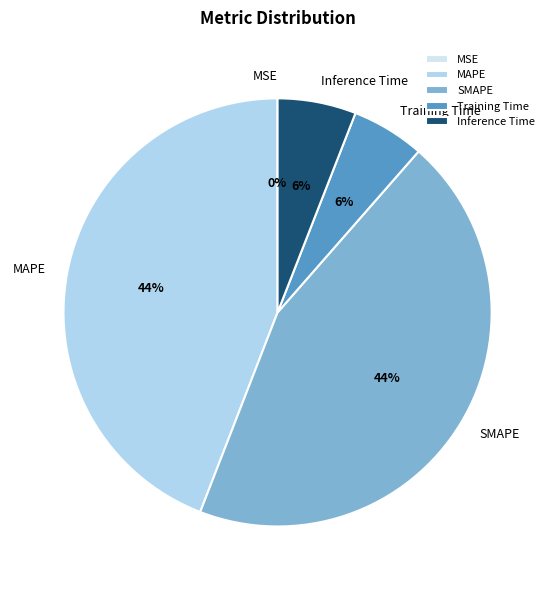

To the nearest percent, what percentage of the pie is SMAPE?

44%